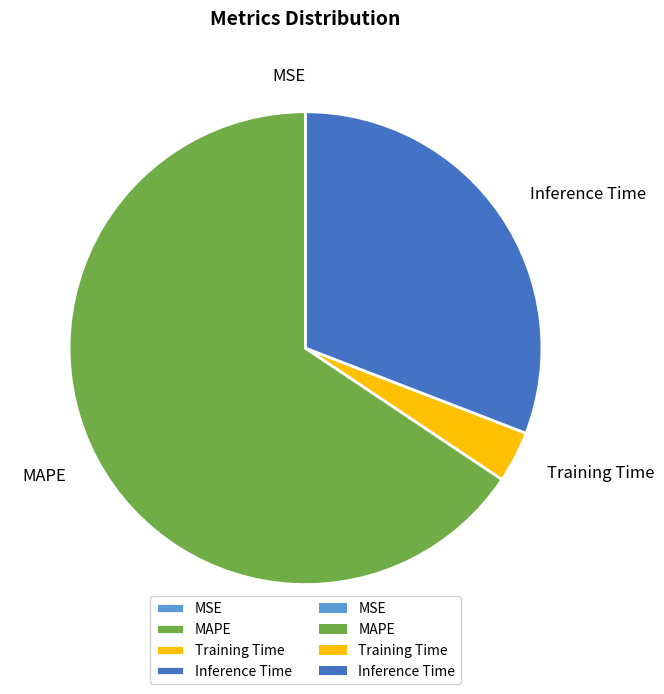

Which has a higher value, Training Time or Inference Time?

Inference Time